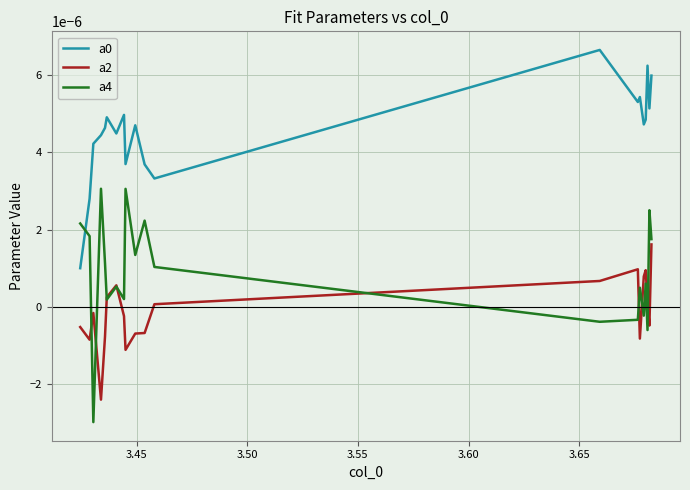

True or false: a0 and a2 cross at least once.

False